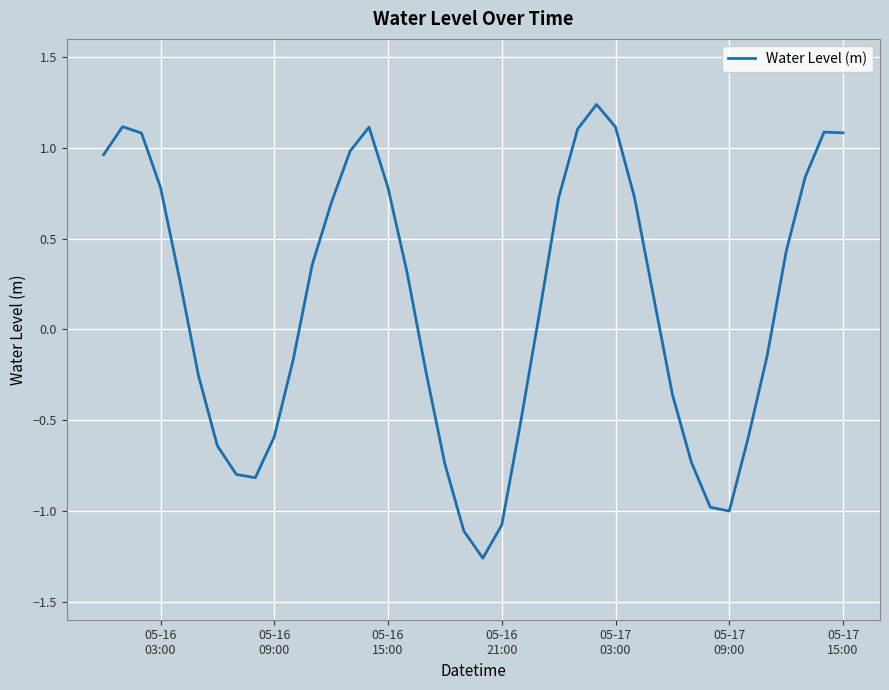

What is the difference between the maximum and minimum values?

2.5